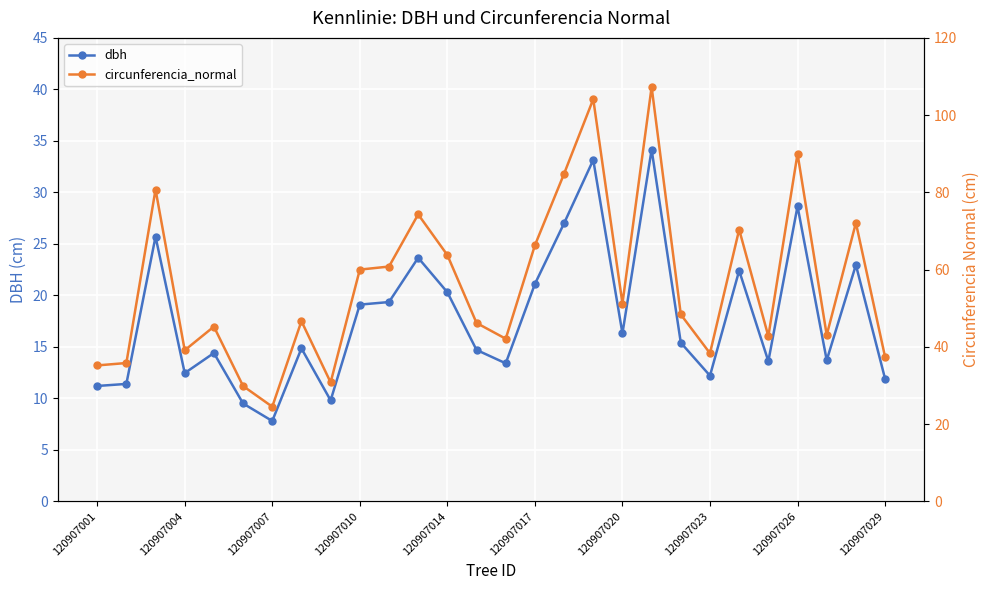

True or false: dbh has more than 1 points higher than both neighbors.

True